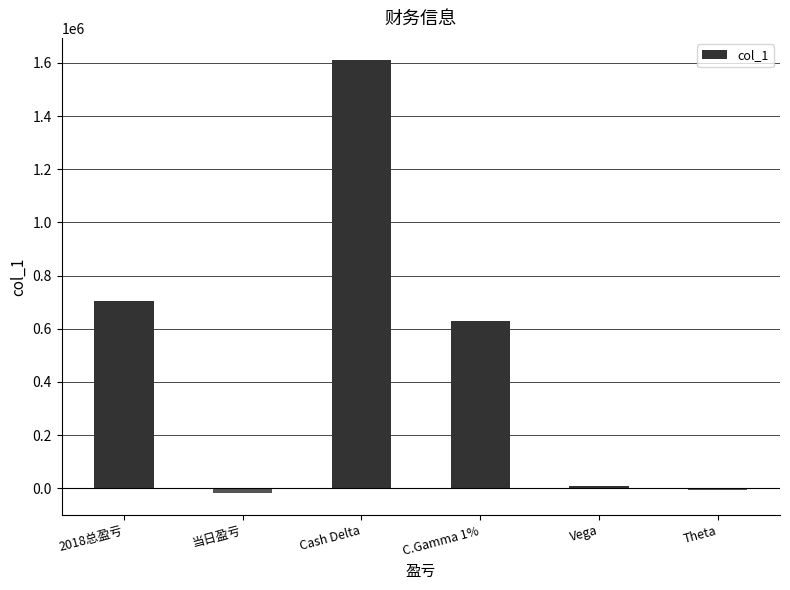

Reading left to right, transcribe all the data shown in this chart.

2018总盈亏=703129	当日盈亏=-18818	Cash Delta=1612677	C.Gamma 1%=627610	Vega=10159	Theta=-5871